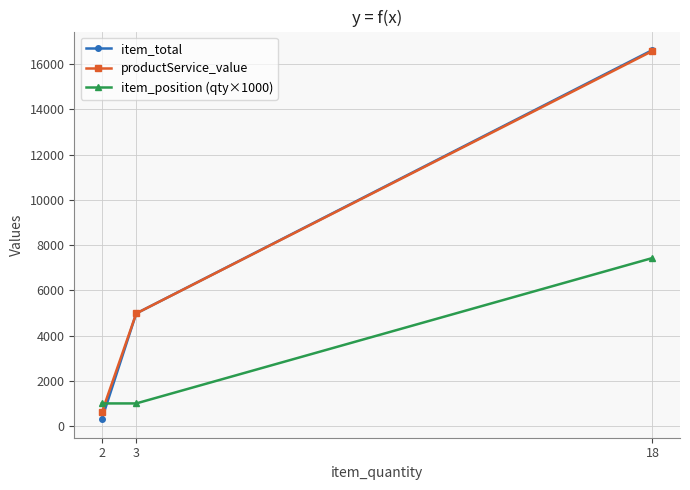

What are all the series names shown in the legend?

item_total, productService_value, item_position (qty×1000)